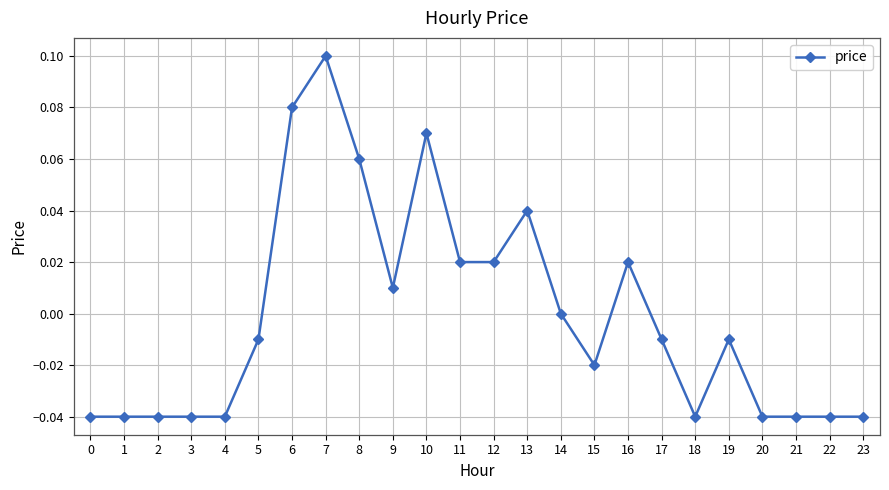

At which label does the data first exceed 0?

6